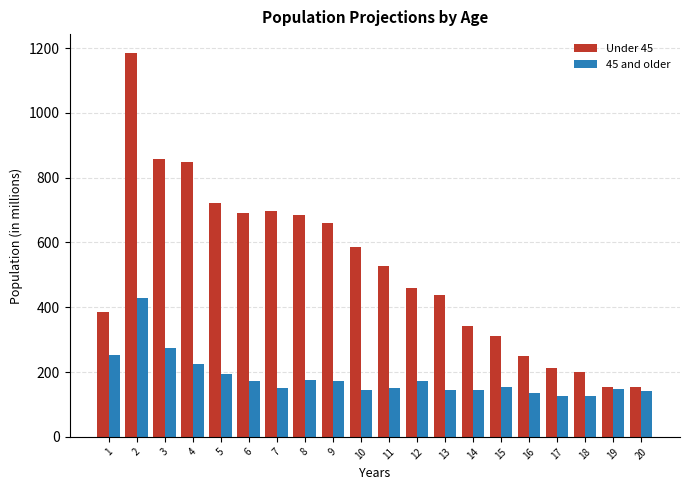

What is the difference between the 45 and older values at 5 and 13?

49